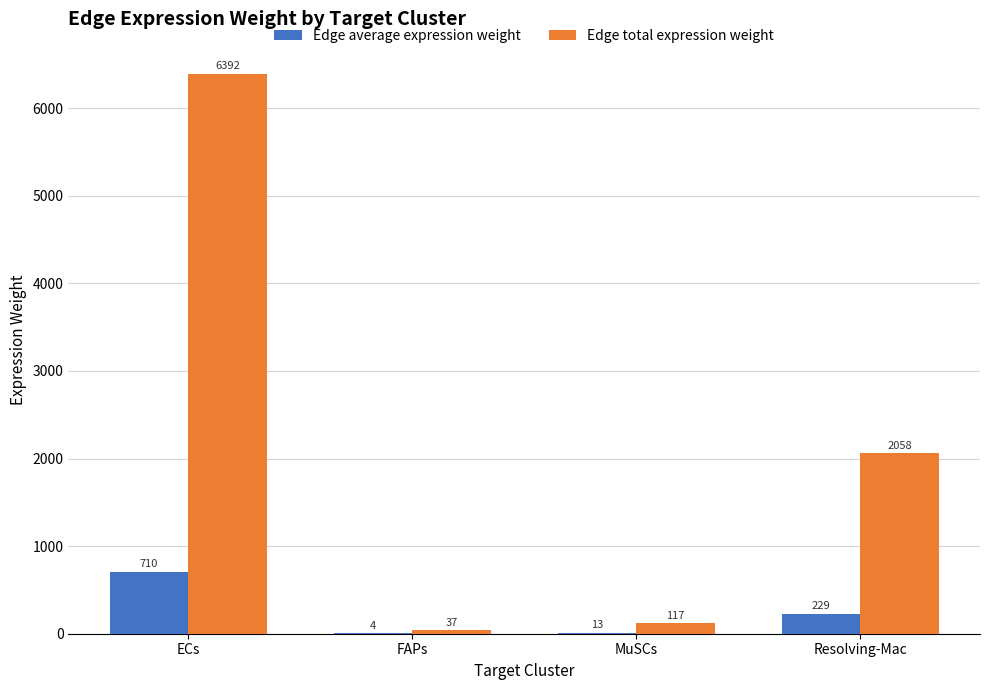

The Edge total expression weight series shows 3531.3 at ECs. True or false?

False